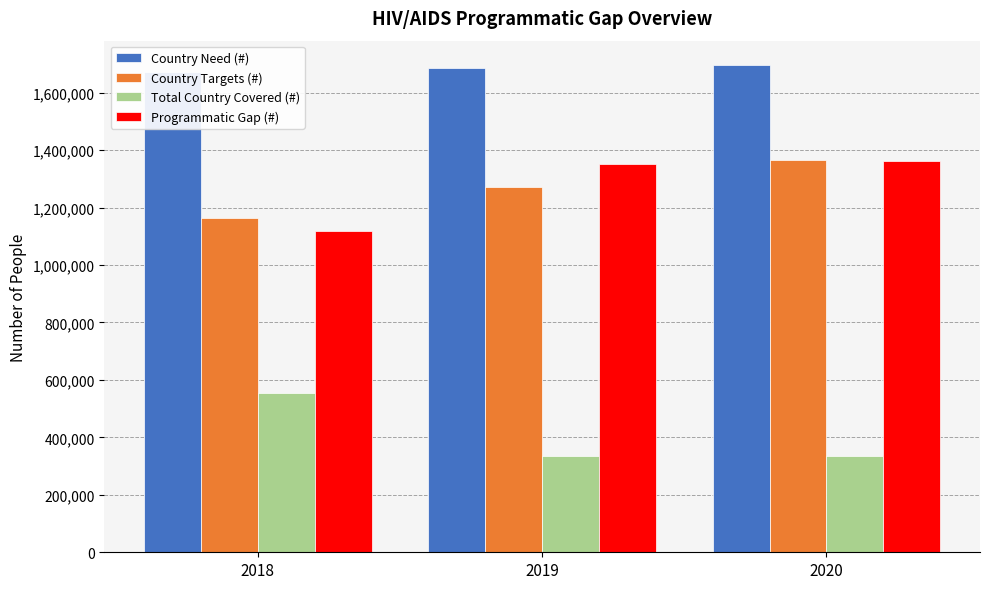

Rank the series at 2019 from highest to lowest value.

Country Need (#), Programmatic Gap (#), Country Targets (#), Total Country Covered (#)